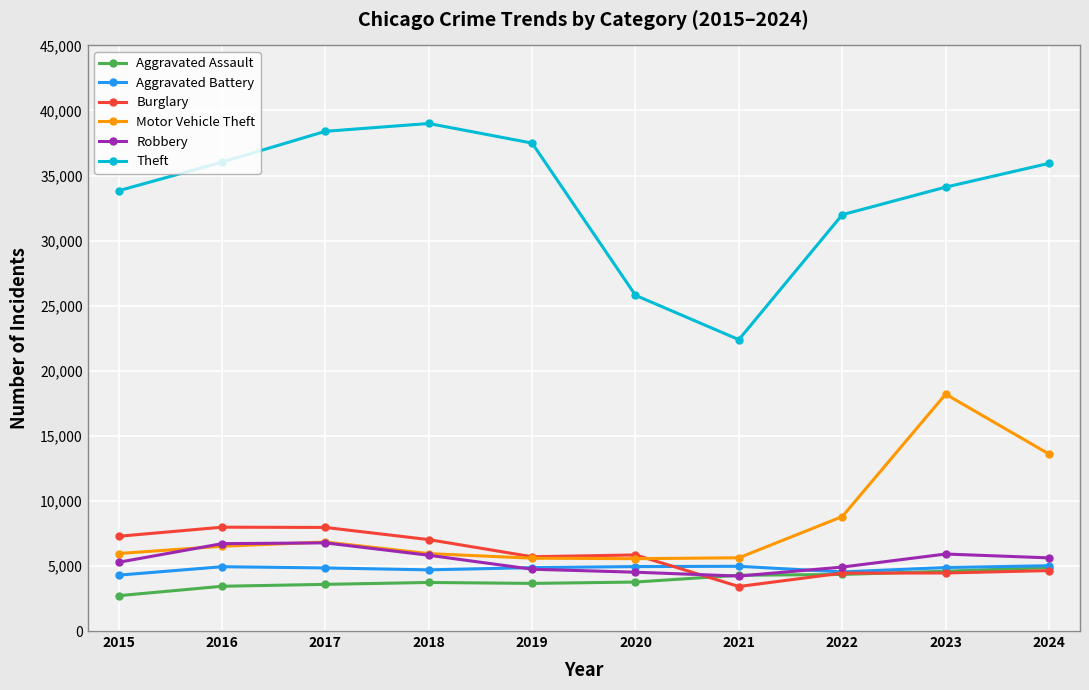

Between 2017 and 2021, which series saw the biggest shift?

Theft